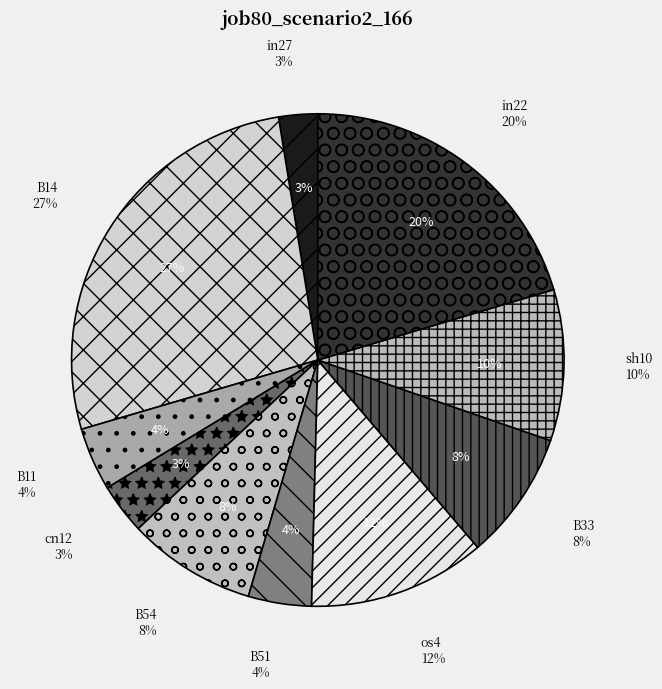

The B33 slice represents 14% of the pie. True or false?

False